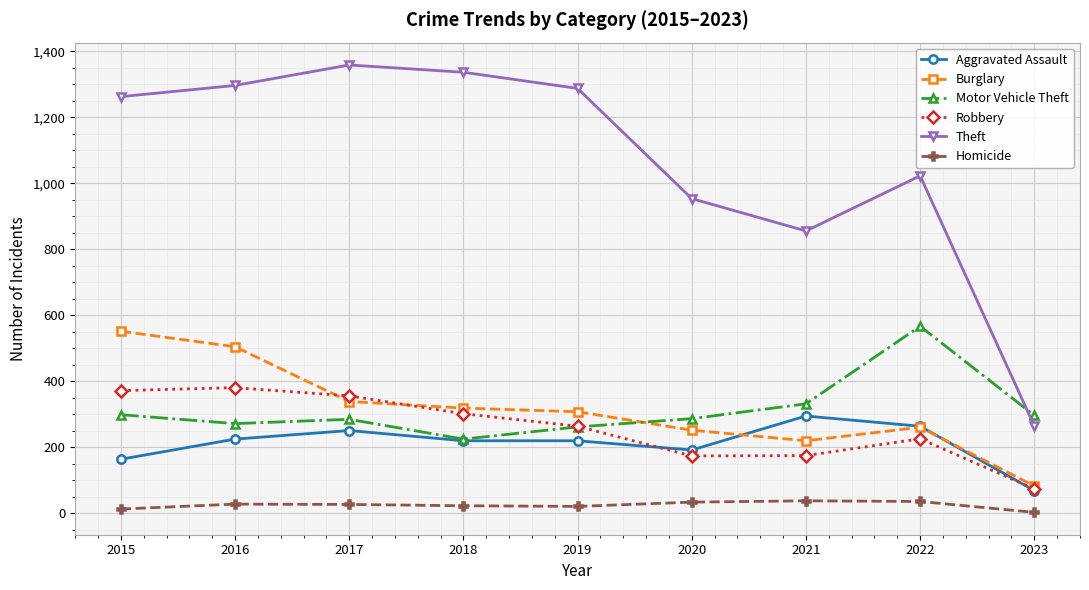

At which label does Burglary reach its minimum?

2023